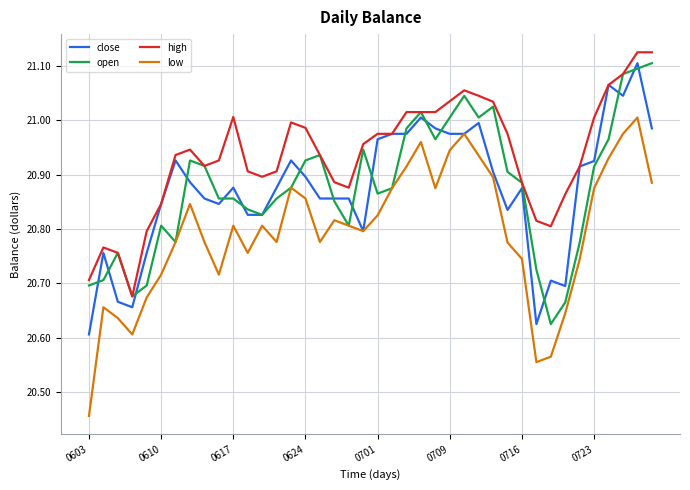

Which series has the widest spread of values?

low